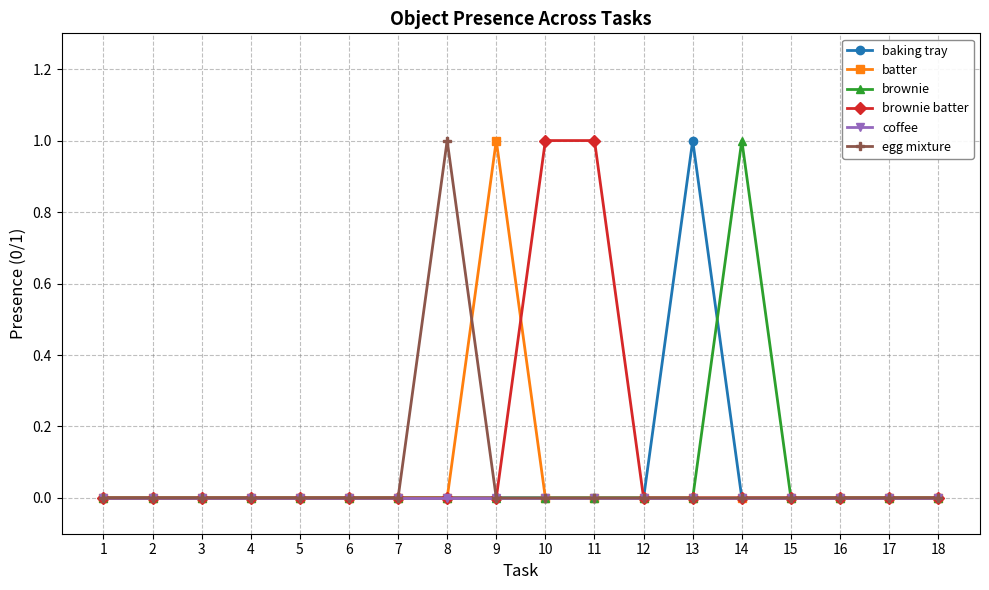

Reading right to left, extract all data points from this chart.

baking tray: 0	0	0	0	0	1	0	0	0	0	0	0	0	0	0	0	0	0
batter: 0	0	0	0	0	0	0	0	0	1	0	0	0	0	0	0	0	0
brownie: 0	0	0	0	1	0	0	0	0	0	0	0	0	0	0	0	0	0
brownie batter: 0	0	0	0	0	0	0	1	1	0	0	0	0	0	0	0	0	0
coffee: 0	0	0	0	0	0	0	0	0	0	0	0	0	0	0	0	0	0
egg mixture: 0	0	0	0	0	0	0	0	0	0	1	0	0	0	0	0	0	0